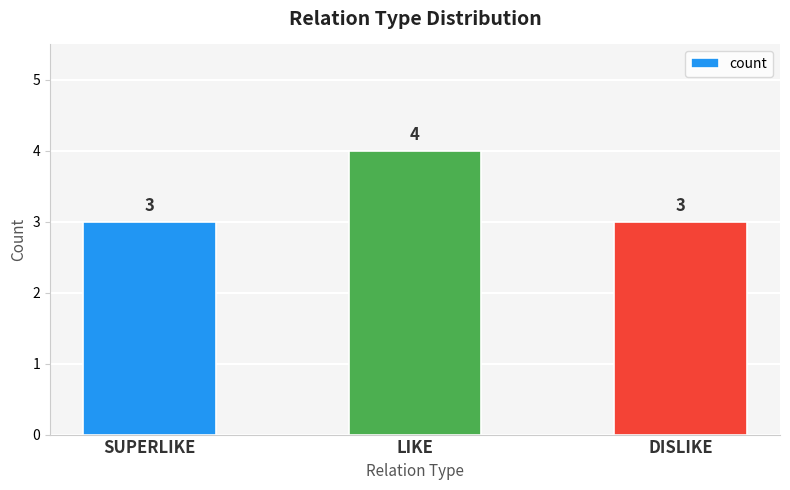

How many data points are above 3?

1